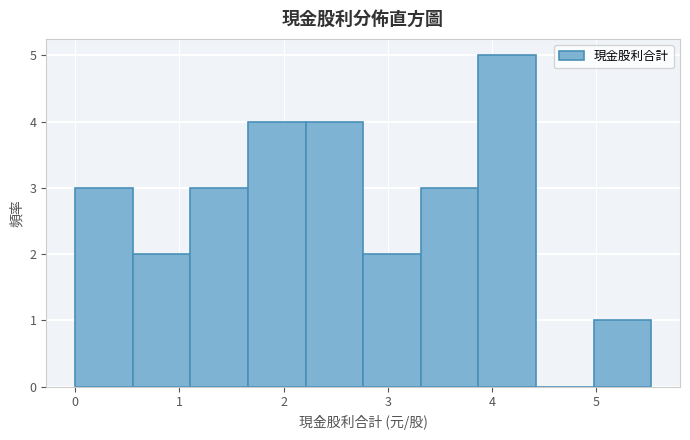

Which range on the x-axis has the tallest bar?

3.9 to 4.4